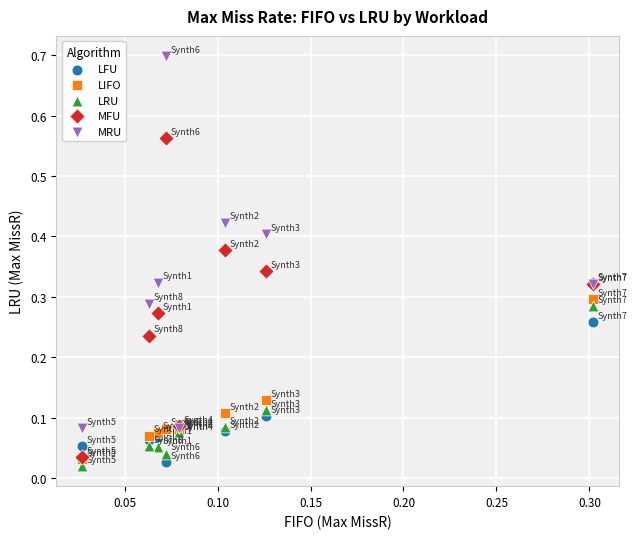

Which series has the widest spread of Y values?

MRU